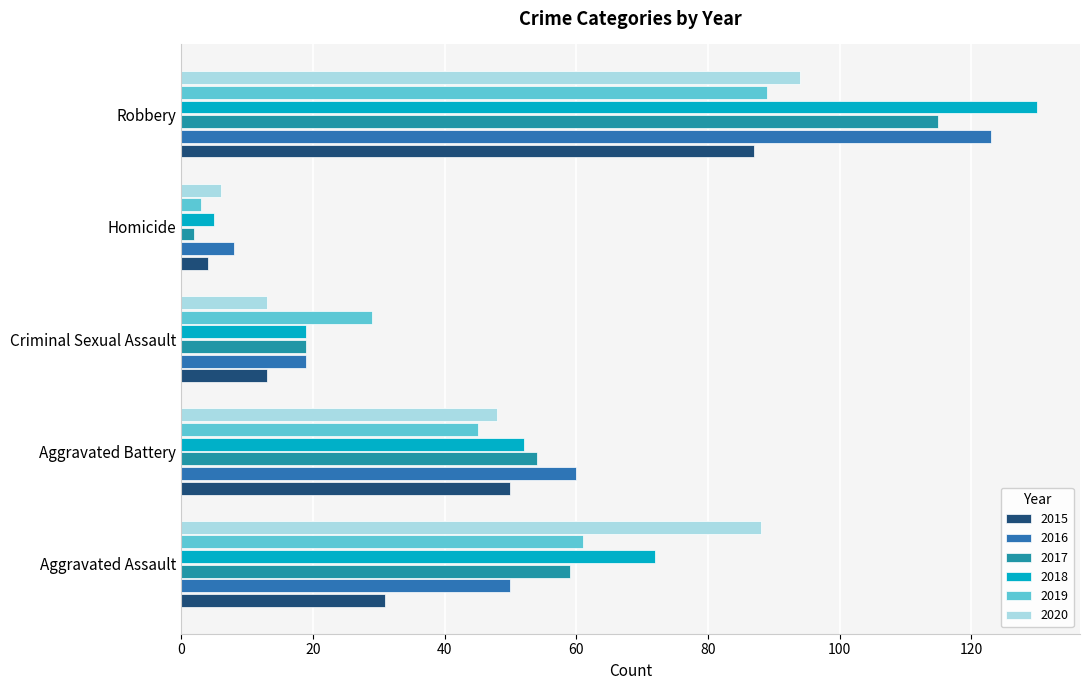

Read the 2016 value at Robbery.

123